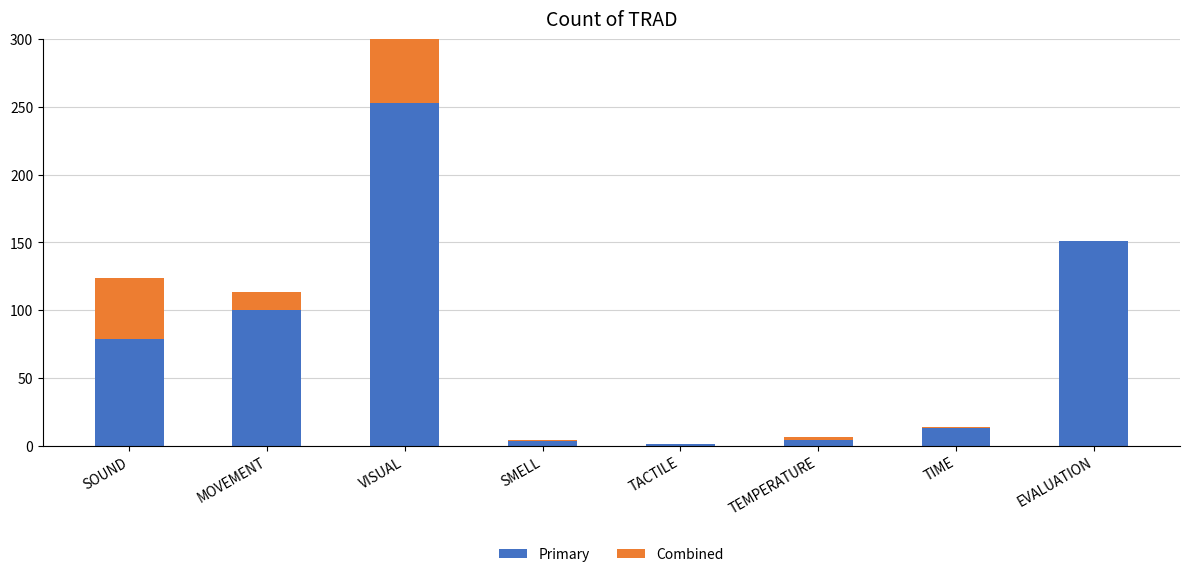

What is the difference between the maximum and minimum values in the Primary series?

252